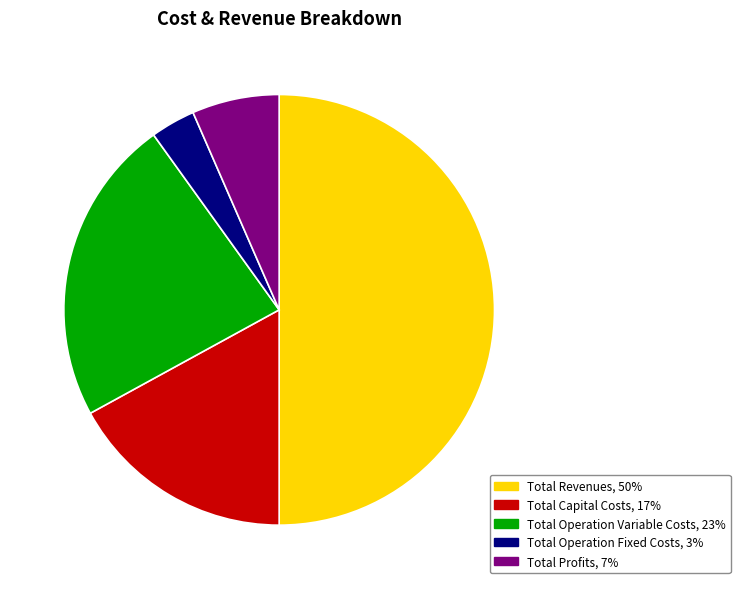

Is it true that Total Operation Variable Costs is 23% of the pie?

True